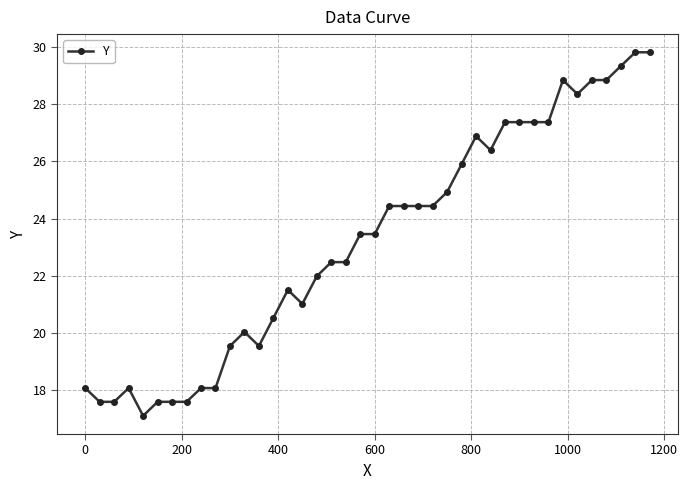

What is the smallest value displayed?

17.1